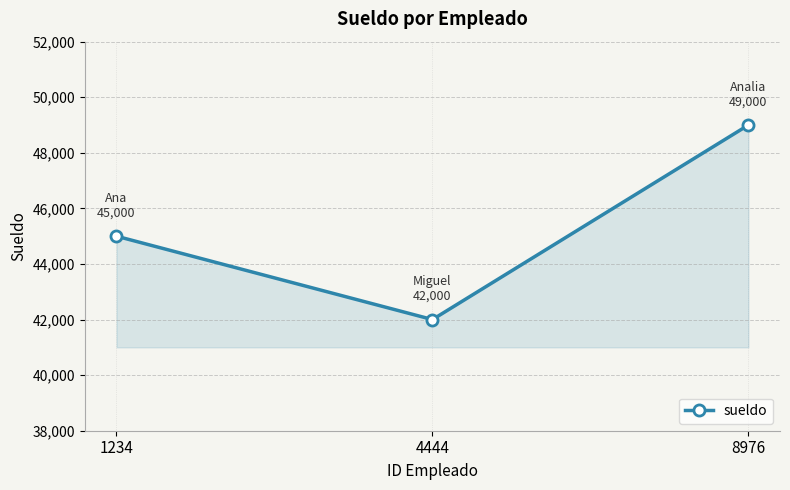

What is the value of the 2nd point from the left?

42000